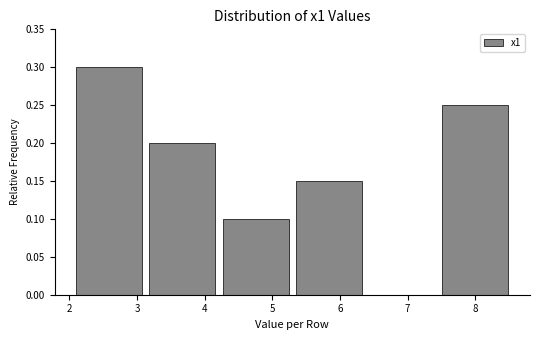

Which range on the x-axis has the tallest bar?

2.0 to 3.1